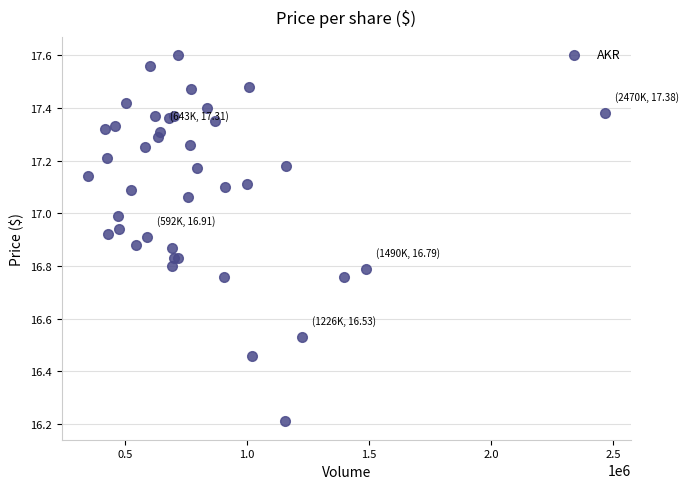

What Y value in the scatter plot is closest to 16?

16.2